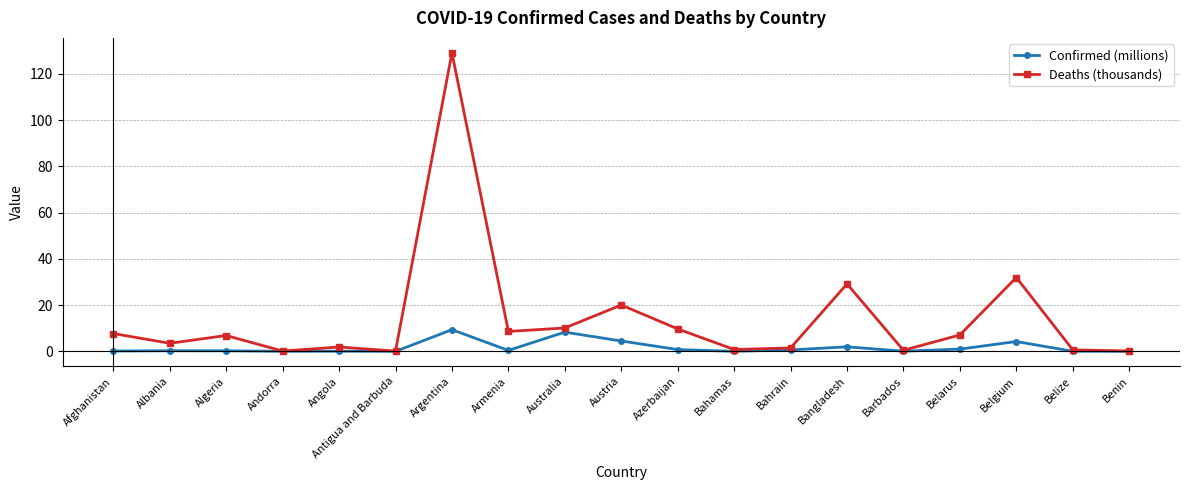

At which category does the chart reach its peak across all series?

Argentina